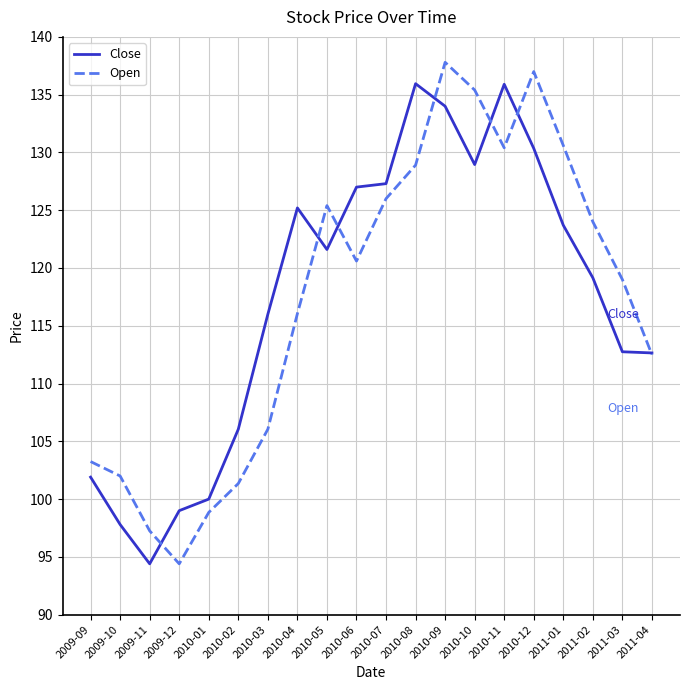

At which category is the sum across all series the highest?

2010-09